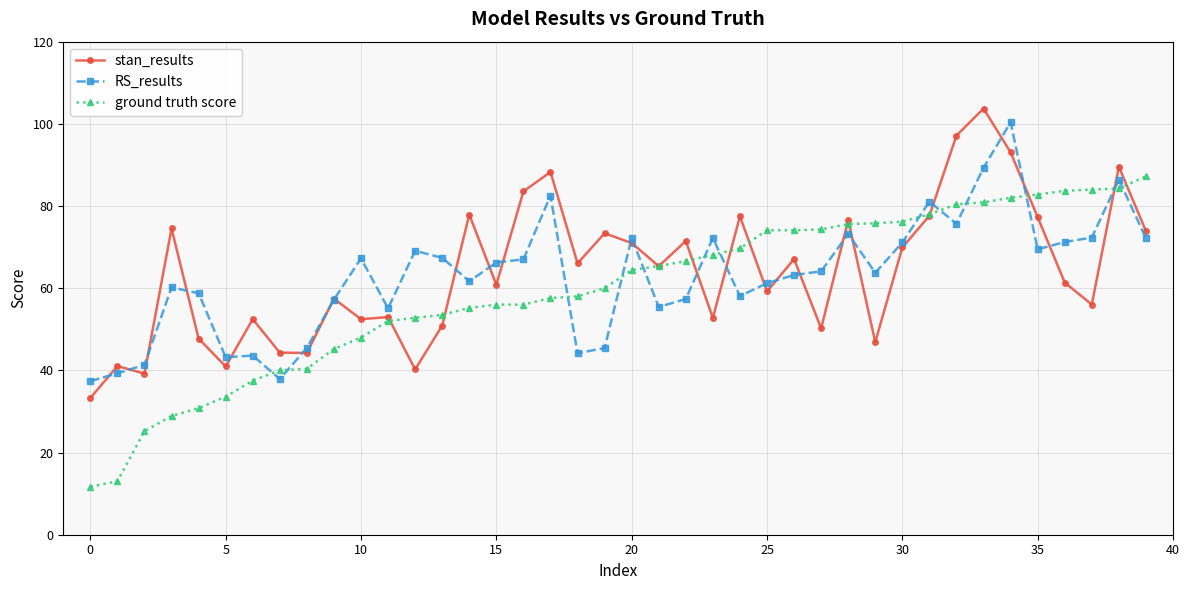

How many times do ground truth score and RS_results cross each other?

13